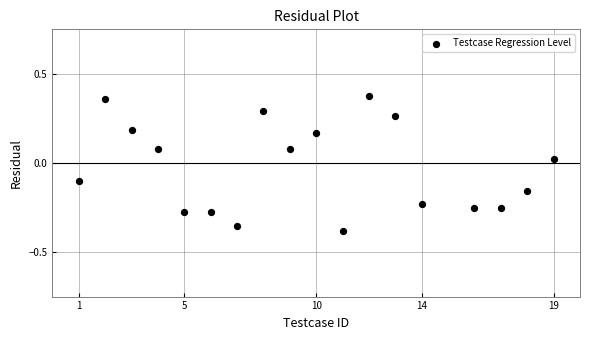

What is the range of X values (max minus min)?

18.0